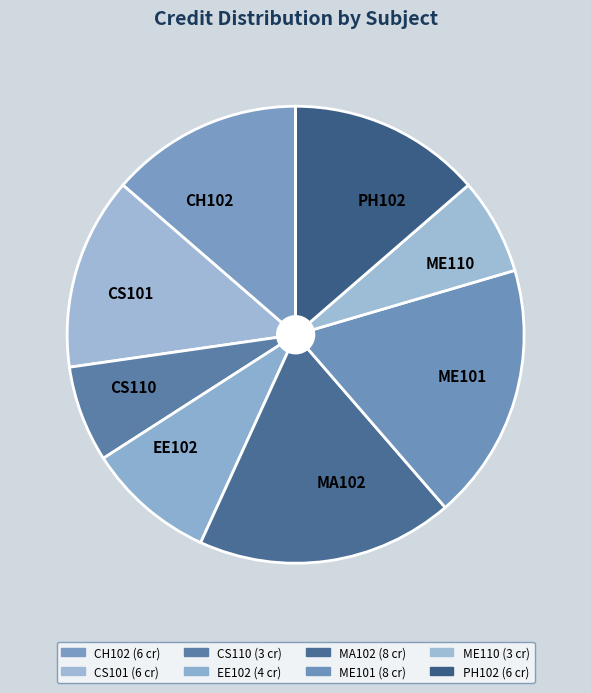

Does ME110 account for over 50% of the chart?

No